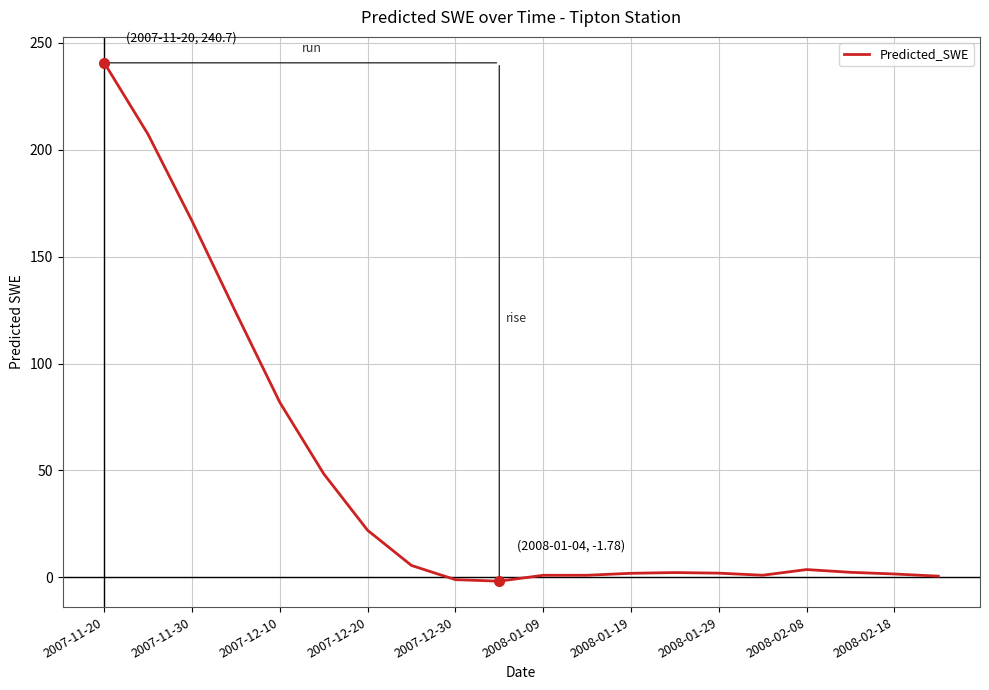

What is the greatest value displayed?

240.7